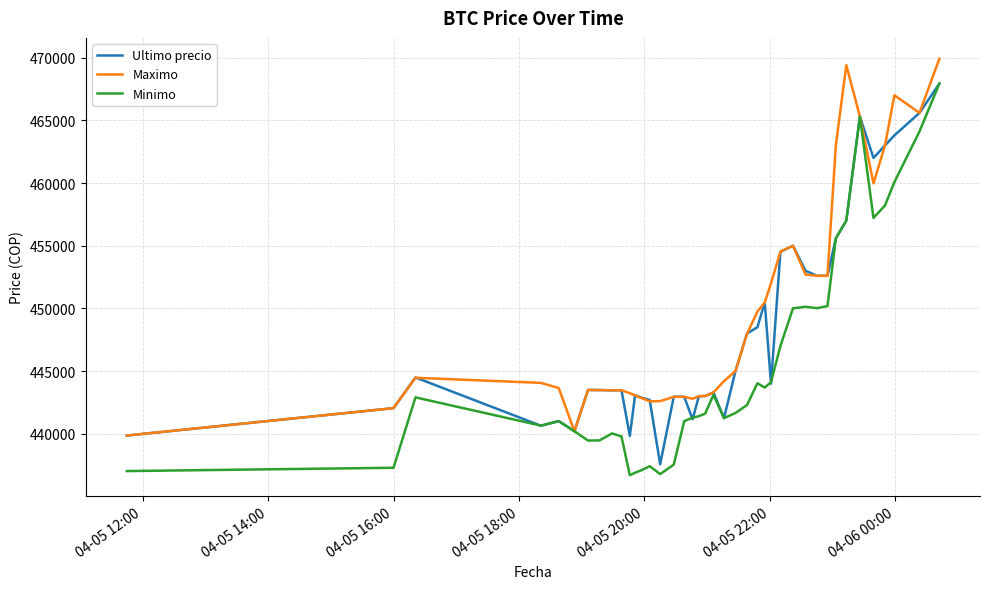

What is the minimum value shown in the chart?

436692